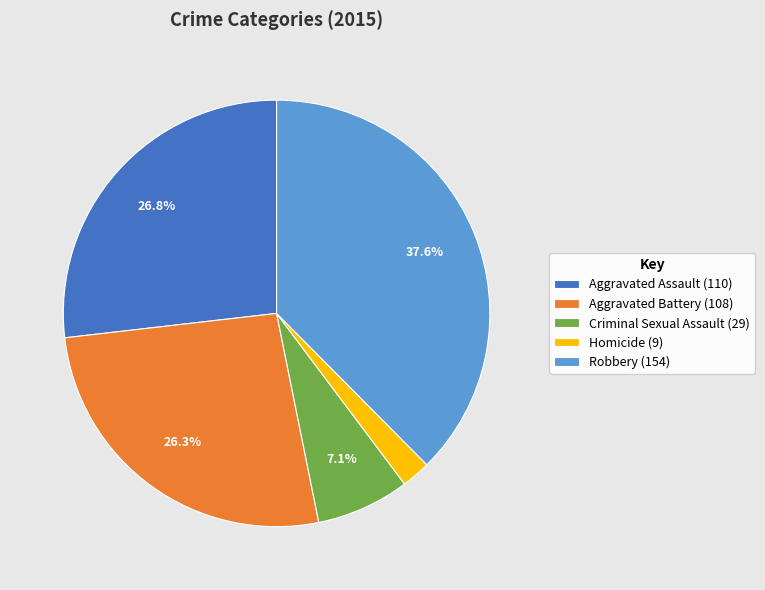

To the nearest percent, what portion does Homicide represent?

2%